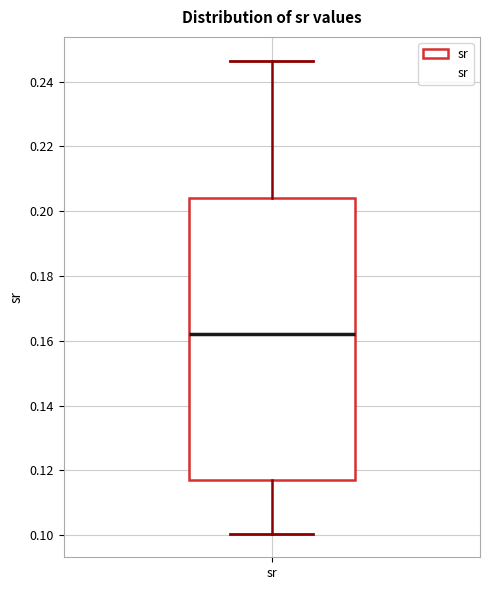

Read this box plot against the y-axis: the position of the median line, the range covered by the box, and the ends of both whiskers. The values are not printed on the chart, so give them approximately, as read against the axis.

median 0.162, box 0.118 to 0.204, whiskers 0.100 to 0.246